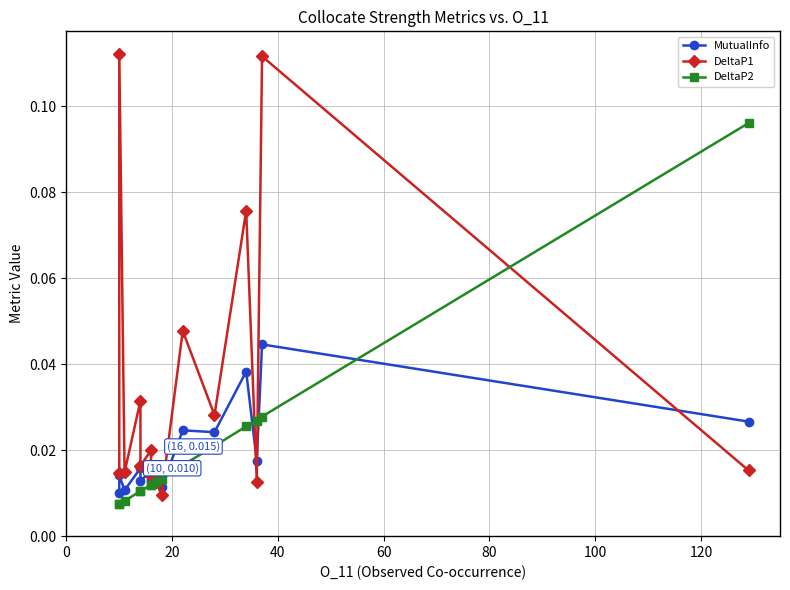

How many interior local valleys does the MutualInfo series have?

5